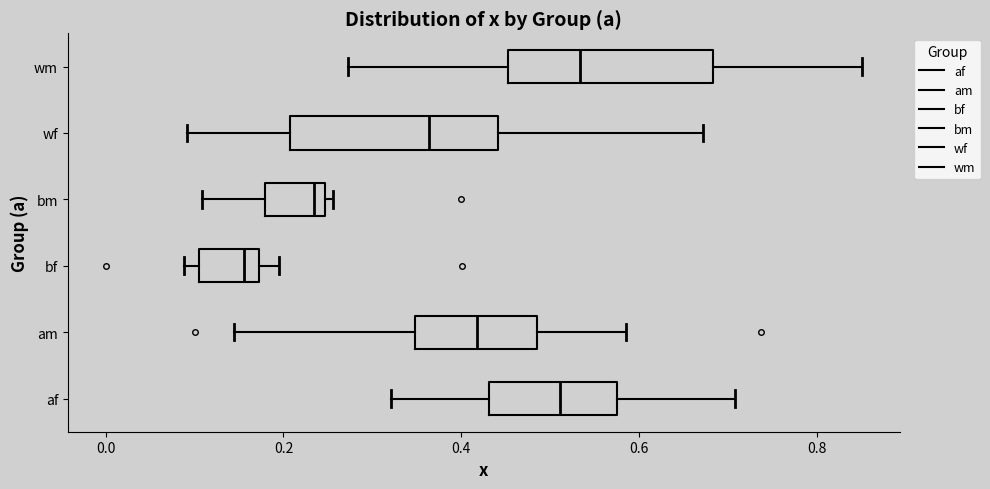

Reading bottom to top, transcribe this box plot: for each box, give where its median line is, the range the box spans, and where its two whiskers end, as read against the x-axis. The values are not printed on the chart, so give them approximately, as read against the axis.

af: median 0.52, box 0.44 to 0.58, whiskers 0.32 to 0.70
am: median 0.42, box 0.34 to 0.48, whiskers 0.14 to 0.58
bf: median 0.16, box 0.10 to 0.18, whiskers 0.08 to 0.20
bm: median 0.24 (just left of the box's right edge), box 0.18 to 0.24, whiskers 0.10 to 0.26
wf: median 0.36, box 0.20 to 0.44, whiskers 0.10 to 0.68
wm: median 0.54, box 0.46 to 0.68, whiskers 0.28 to 0.86